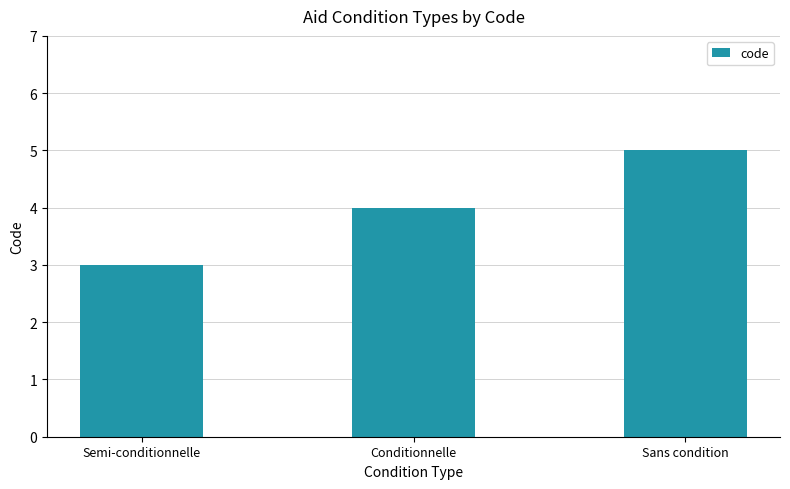

True or false: the data shows 4 at Semi-conditionnelle.

False